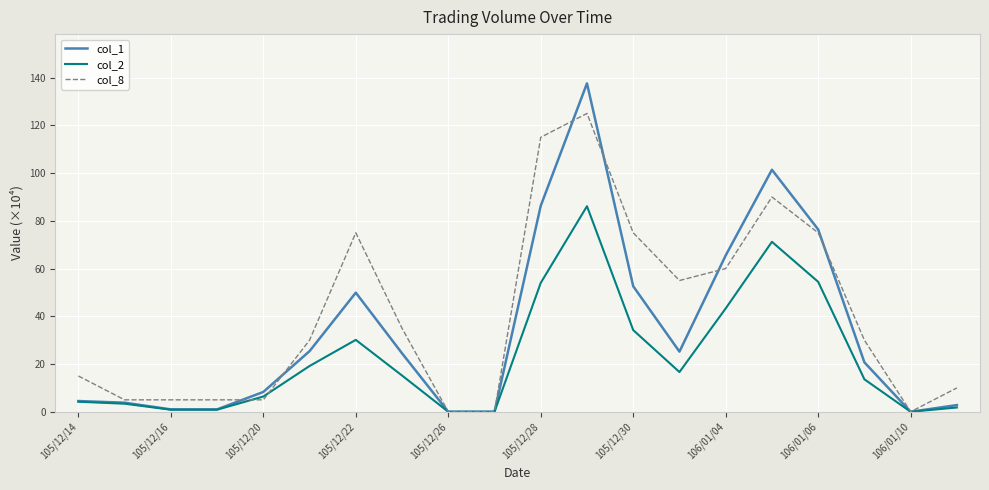

List the series in order of their peak value, lowest first.

col_2, col_8, col_1